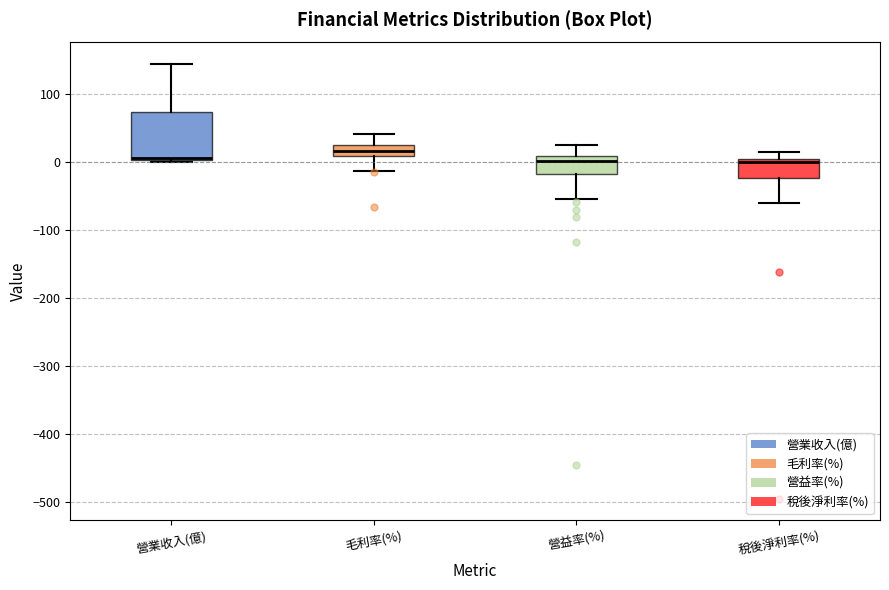

Comparing the boxes themselves (not the whiskers), which one is the tallest?

營業收入(億)